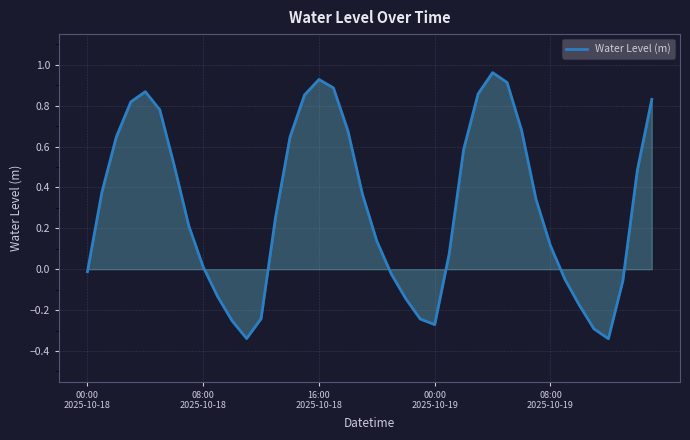

What is the difference between the maximum and minimum values?

1.3